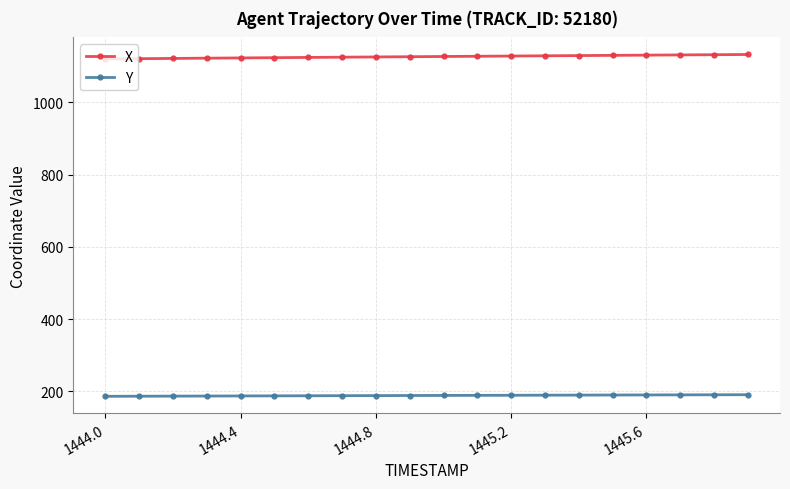

Which series has the widest spread of values?

X